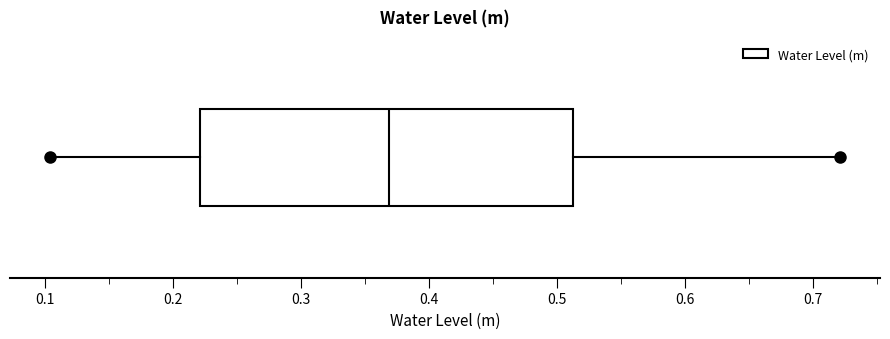

Transcribe this box plot: give where the median line is, the range the box spans, and where the two whiskers end, as read against the x-axis. The values are not printed on the chart, so give them approximately, as read against the axis.

median 0.37, box 0.22 to 0.51, whiskers 0.10 to 0.72